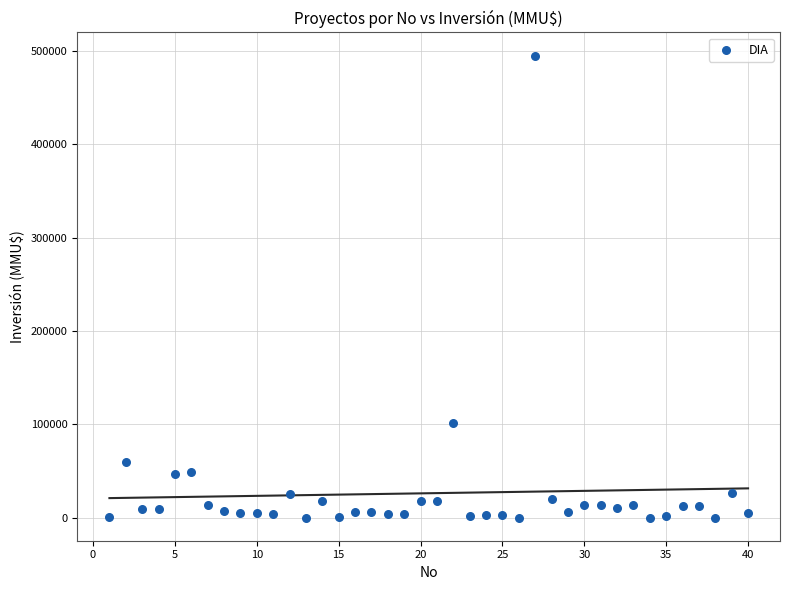

What Y value in the scatter plot is closest to 247500?

101000